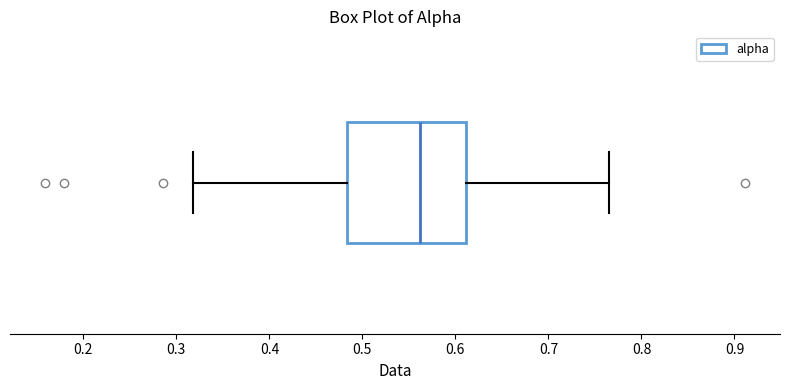

Transcribe this box plot: give where the median line is, the range the box spans, and where the two whiskers end, as read against the x-axis. The values are not printed on the chart, so give them approximately, as read against the axis.

median 0.56, box 0.48 to 0.61, whiskers 0.32 to 0.76